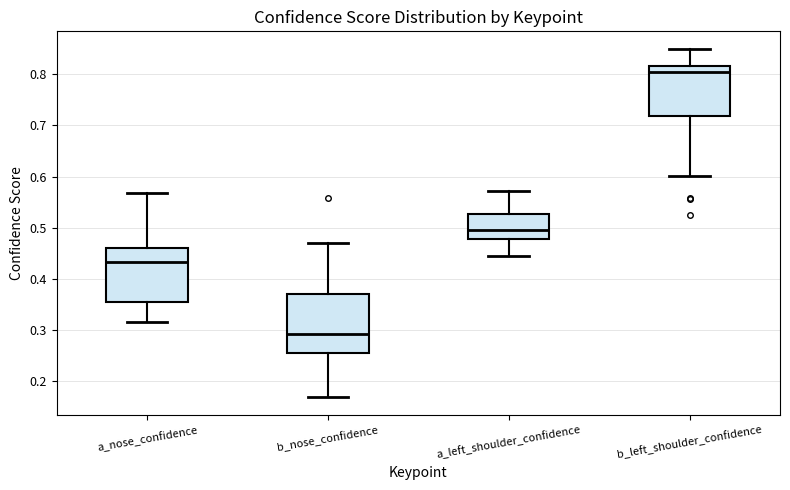

Which box's median line is the lowest?

b_nose_confidence